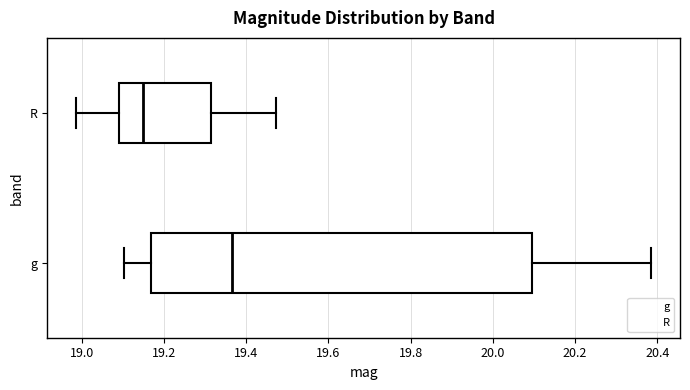

Where is the right edge of the box for g on the x-axis? The values are not printed on the chart, so give them approximately, as read against the axis.

20.10